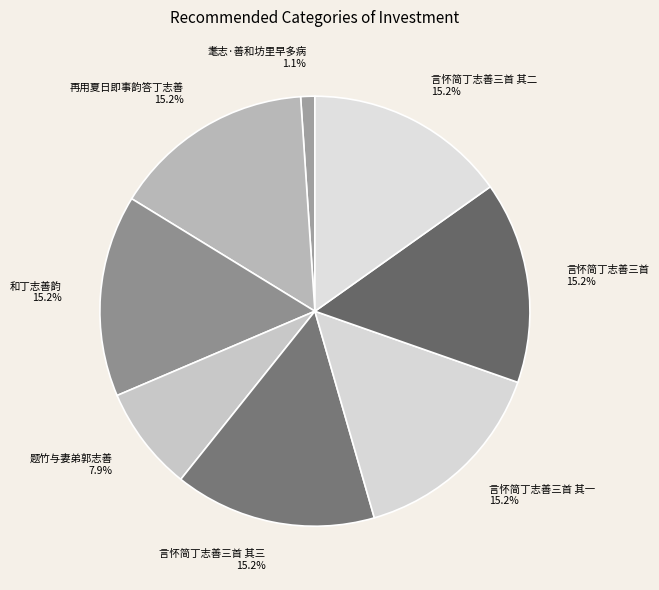

Does 和丁志善韵 represent more than half of the total?

No